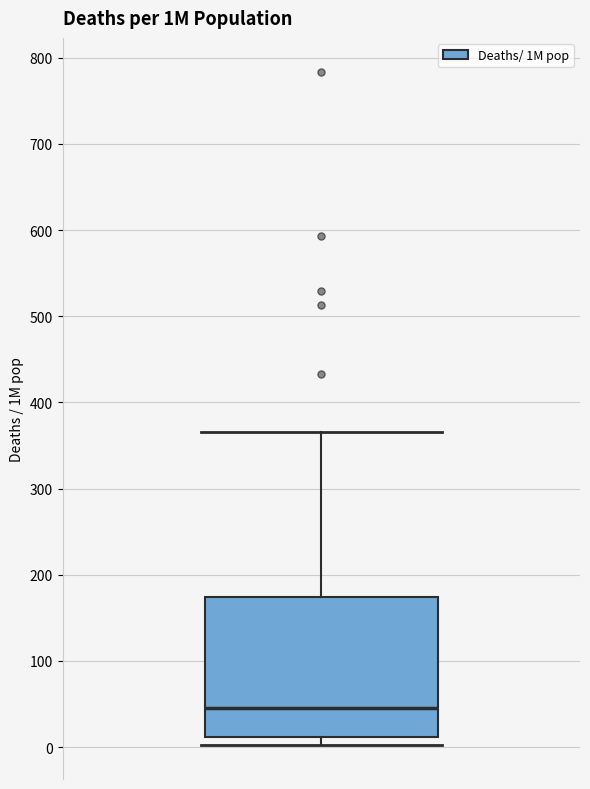

Where is the lower edge of the box on the y-axis? The values are not printed on the chart, so give them approximately, as read against the axis.

10